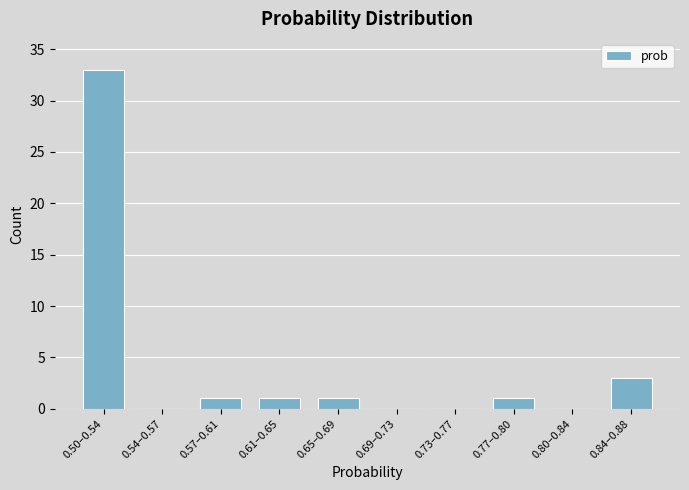

Reading left to right, transcribe all the data shown in this chart.

0.50–0.54=33	0.54–0.57=0	0.57–0.61=1	0.61–0.65=1	0.65–0.69=1	0.69–0.73=0	0.73–0.77=0	0.77–0.80=1	0.80–0.84=0	0.84–0.88=3